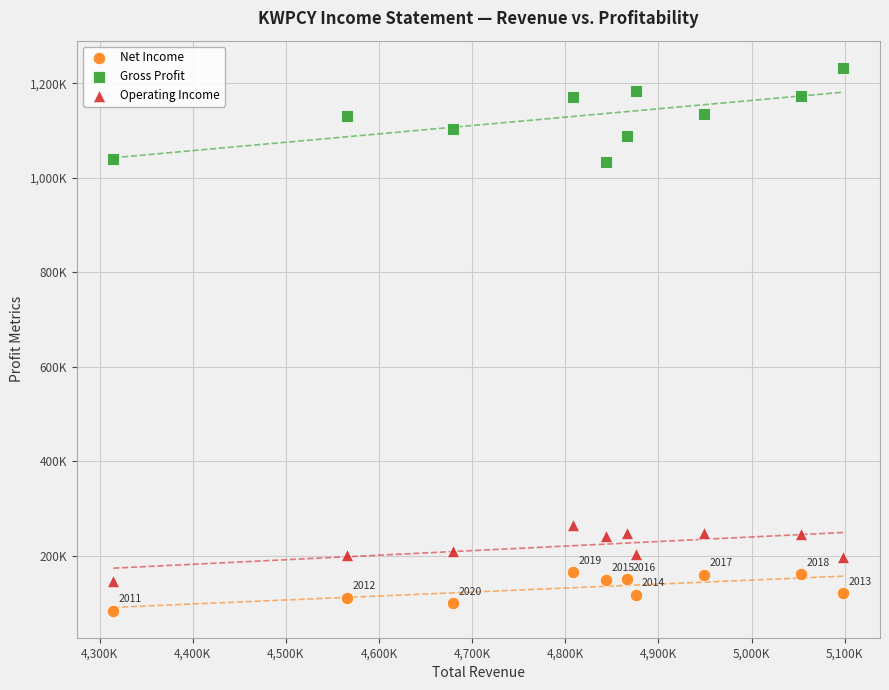

What are all the series names shown in the legend?

Net Income, Gross Profit, Operating Income